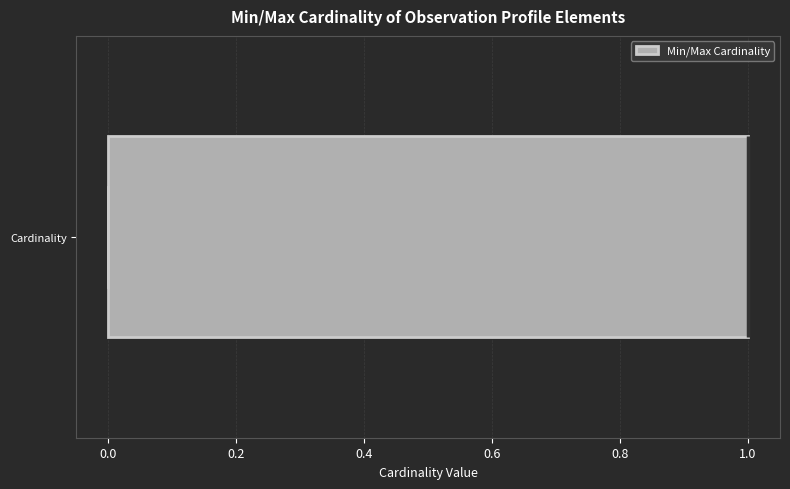

Transcribe this box plot: give where the median line is, the range the box spans, and where the two whiskers end, as read against the x-axis. The values are not printed on the chart, so give them approximately, as read against the axis.

median 1 (drawn on the box's right edge), box 0 to 1, whiskers 0 to 1